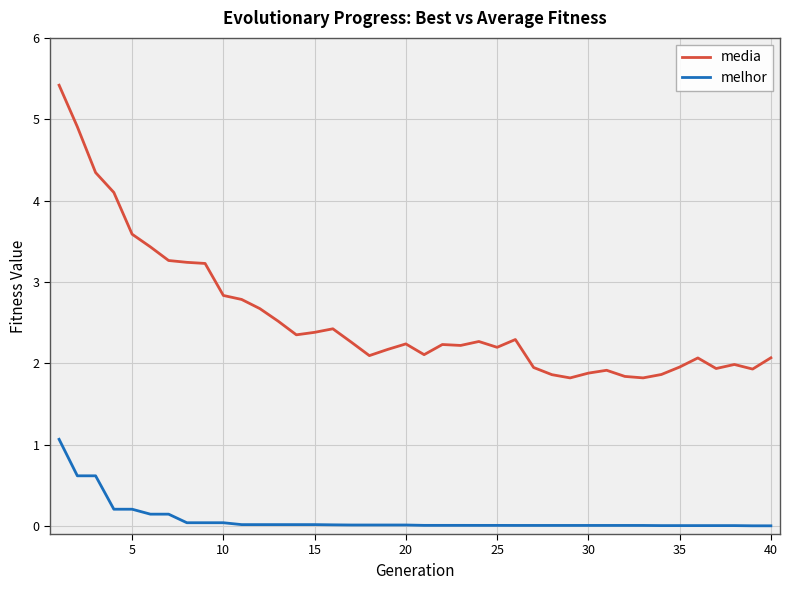

What is the highest value of the melhor series?

1.1